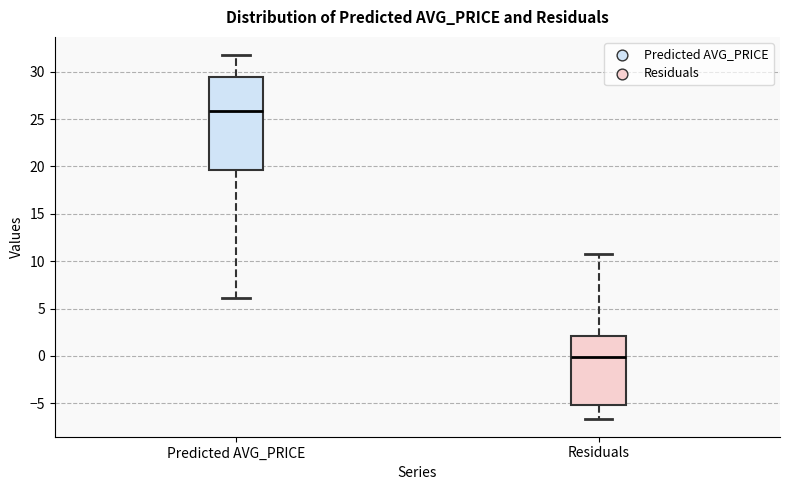

Comparing the boxes themselves (not the whiskers), which one is the tallest?

Predicted AVG_PRICE